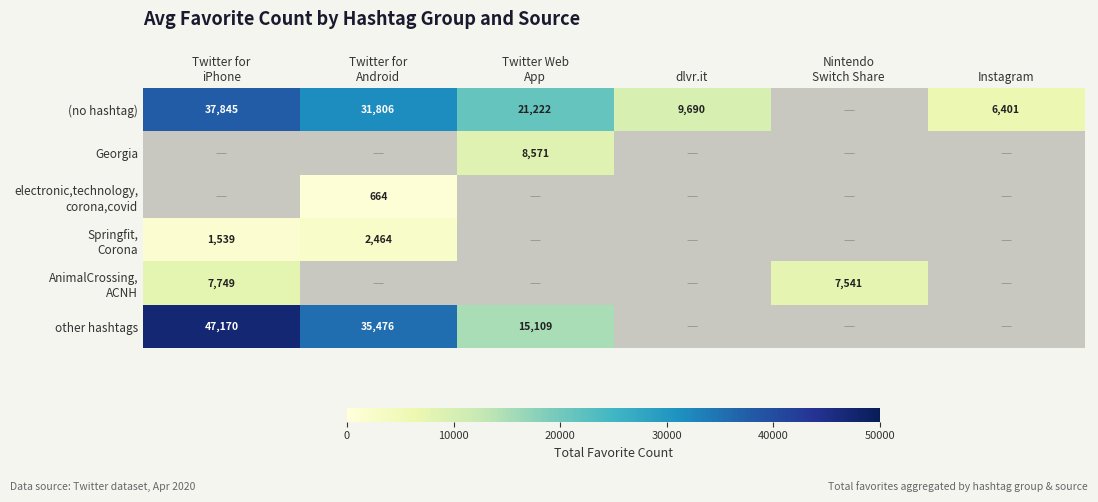

Which has a higher value, Twitter for
Android or Twitter for
iPhone?

Twitter for
iPhone